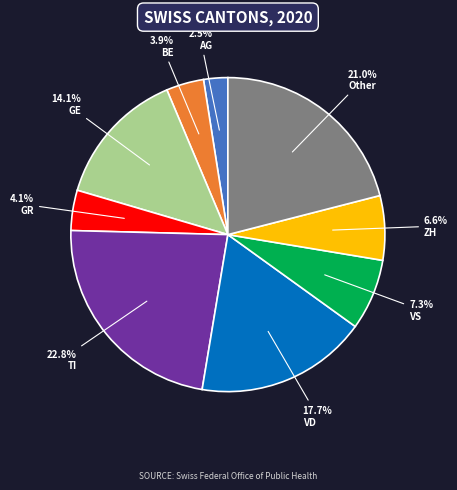

To the nearest percent, what is the difference between the largest and smallest slice percentages?

20%